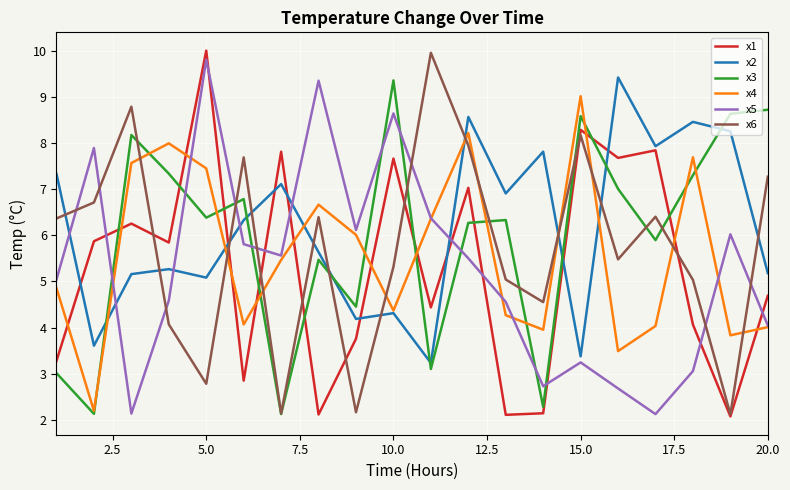

After their last crossing, which series has the higher values: x6 or x4?

x6